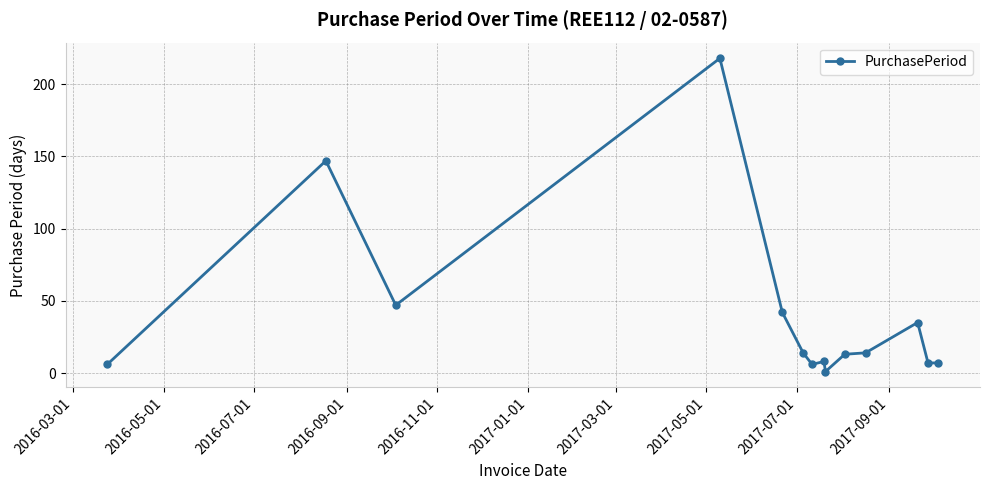

True or false: there are more than 0 points higher than both neighbors.

True